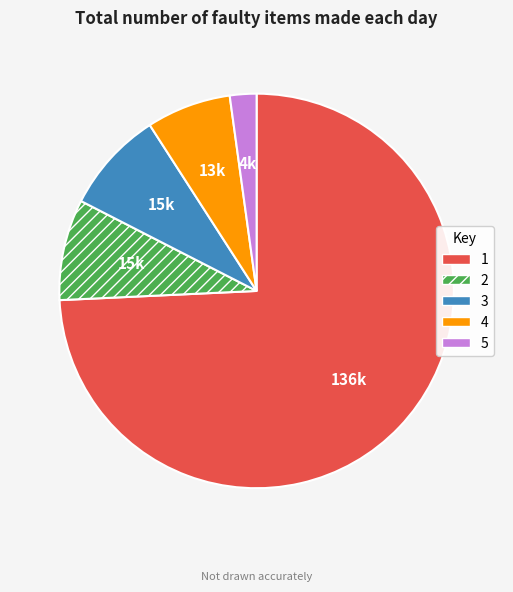

Combined, do 5 and 4 account for over 50%?

No